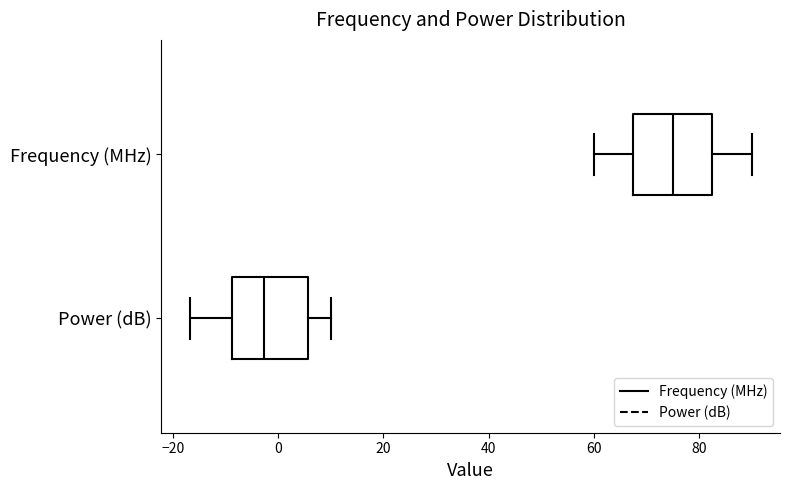

Which box has the furthest to the left median line?

Power (dB)